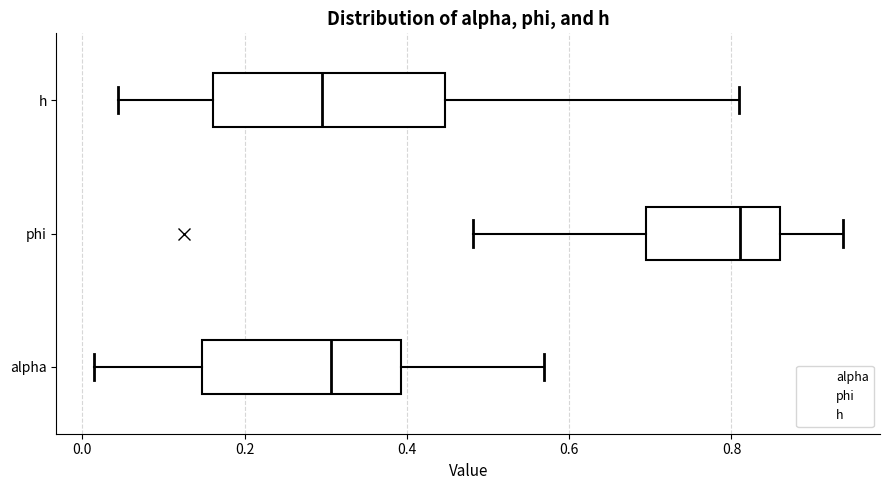

Reading bottom to top, read every box against the x-axis: the position of its median line, the range the box covers, and the ends of its whiskers. The values are not printed on the chart, so give them approximately, as read against the axis.

alpha: median 0.30, box 0.14 to 0.40, whiskers 0.02 to 0.56
phi: median 0.82, box 0.70 to 0.86, whiskers 0.48 to 0.94
h: median 0.30, box 0.16 to 0.44, whiskers 0.04 to 0.80